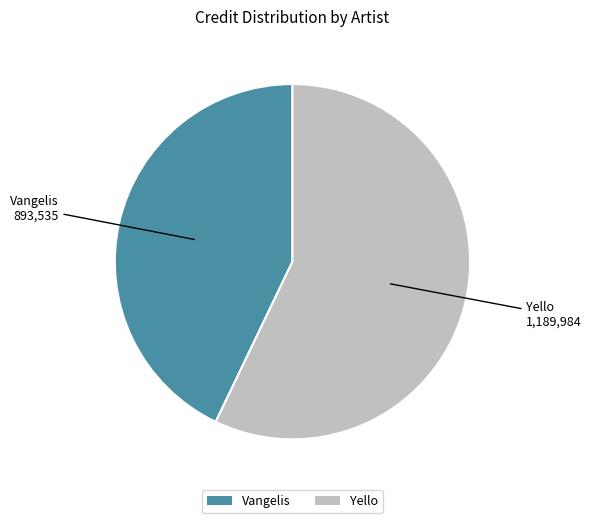

What is the majority slice?

Yello